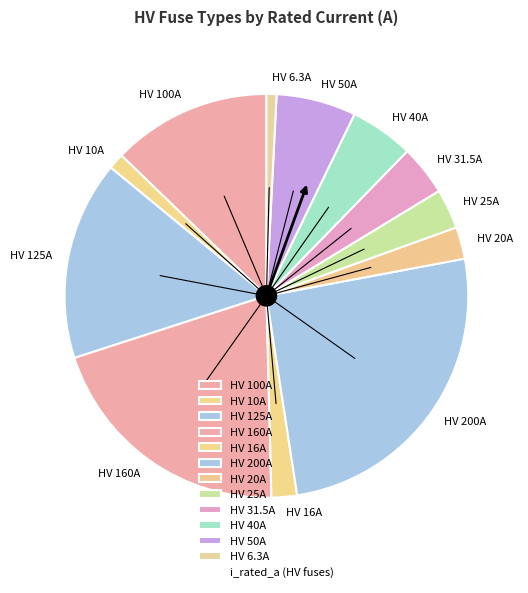

What is the ratio of the value at HV 20A to the value at HV 160A?

0.1